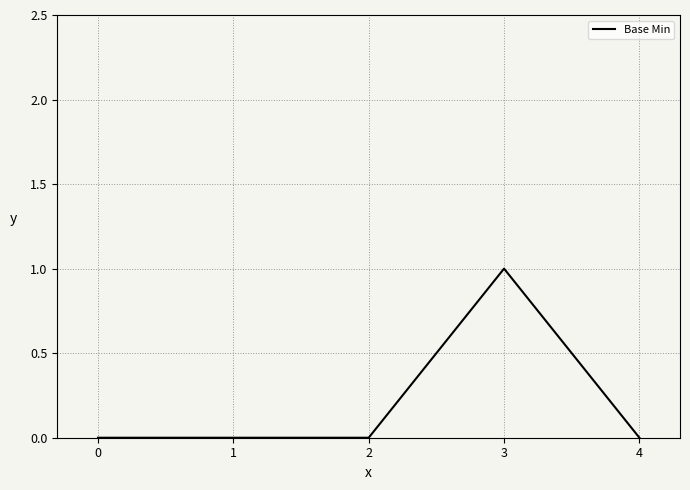

Count the number of data series in this chart.

1